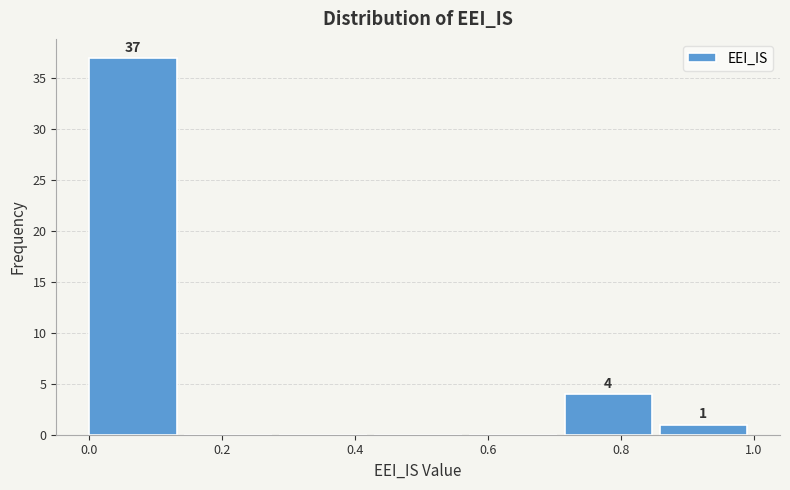

Over which range of the x-axis is the bar tallest?

0.00 to 0.14